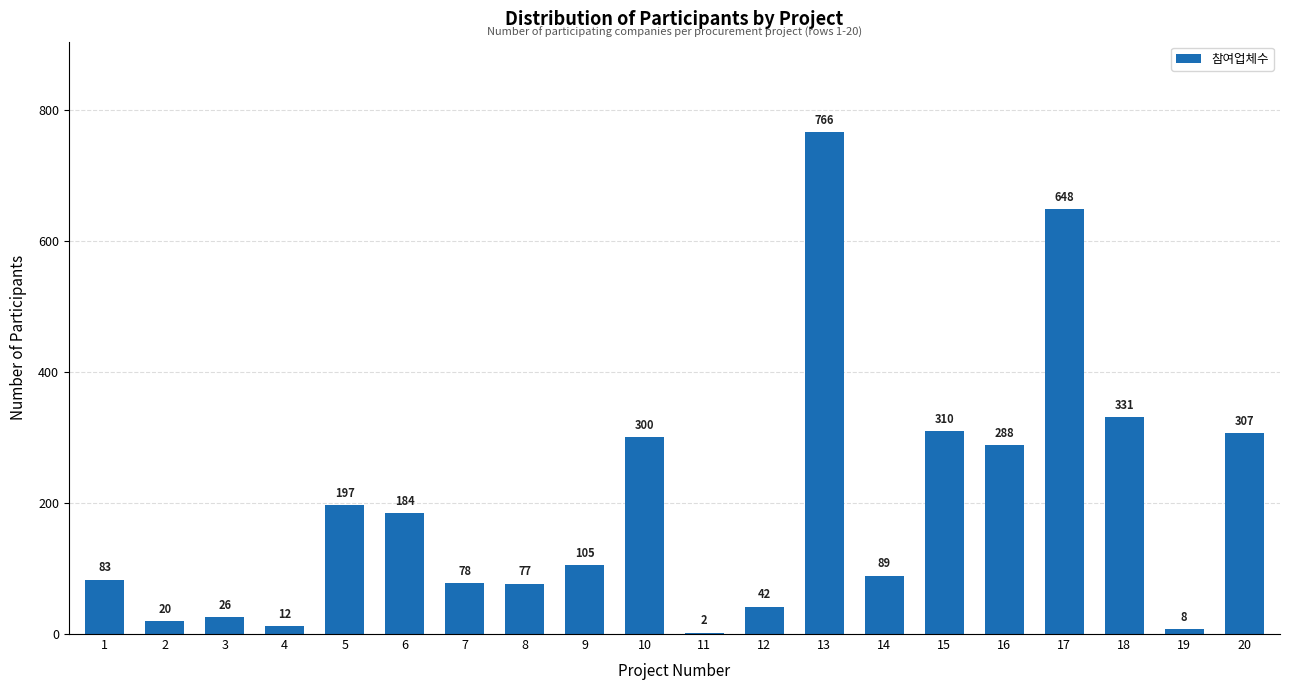

Approximately how many times larger is the value at 15 compared to 12?

7.4